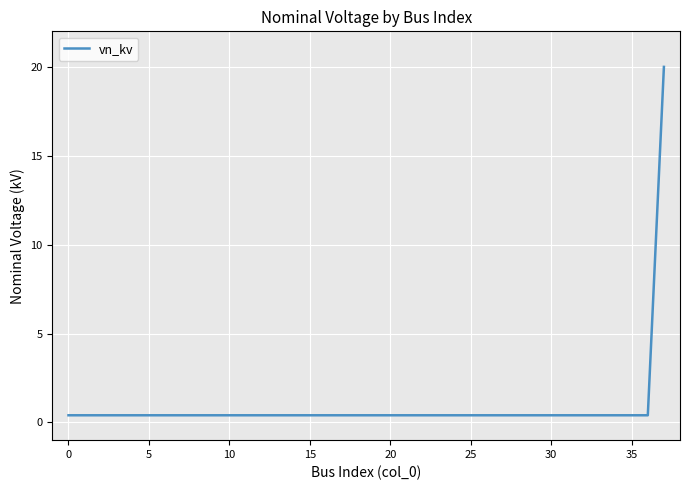

What is the maximum value shown in the chart?

20.0